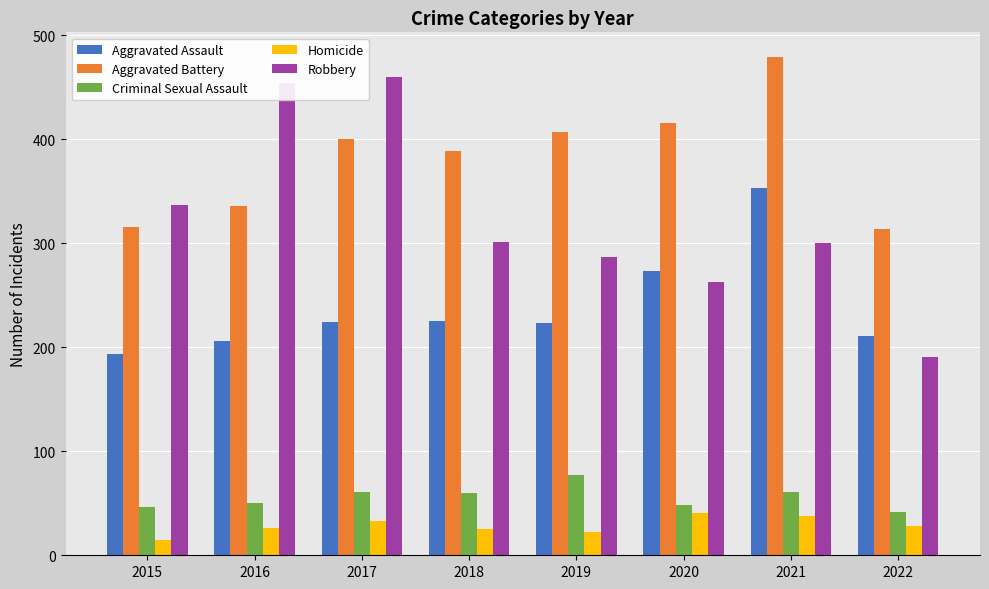

Read the Robbery value at 2020.

263